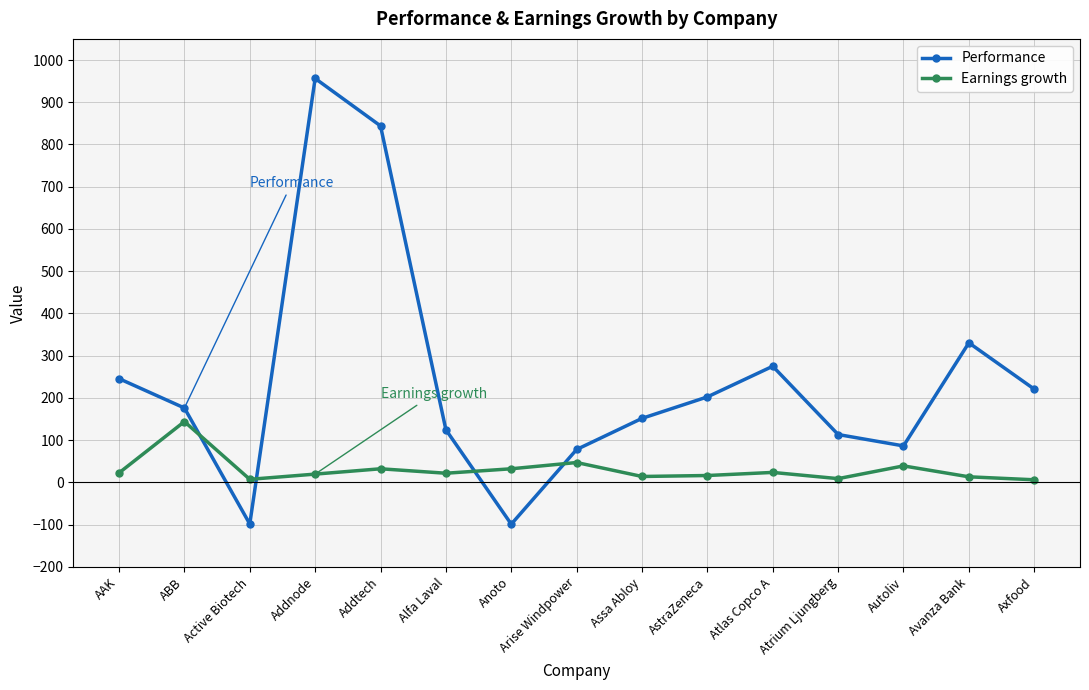

What is the greatest value displayed?

956.4